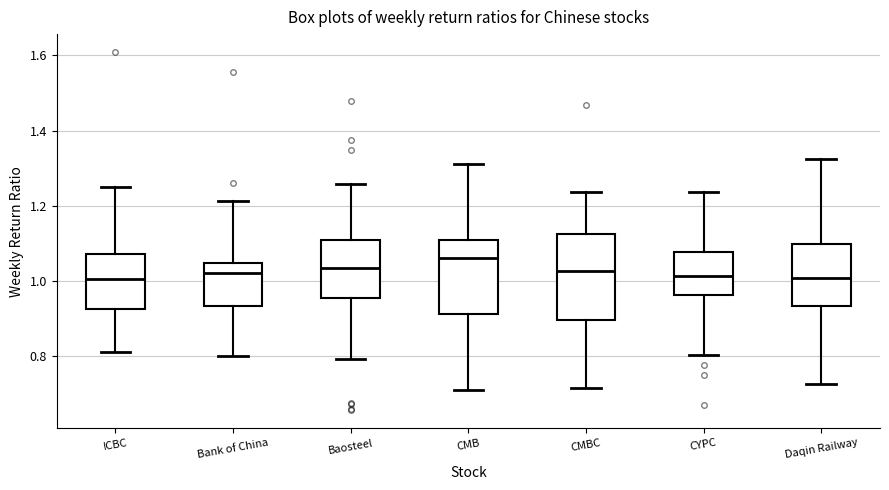

Reading left to right, transcribe this box plot: for each box, give where its median line is, the range the box spans, and where its two whiskers end, as read against the y-axis. The values are not printed on the chart, so give them approximately, as read against the axis.

ICBC: median 1.00, box 0.92 to 1.08, whiskers 0.82 to 1.24
Bank of China: median 1.02, box 0.94 to 1.04, whiskers 0.80 to 1.22
Baosteel: median 1.04, box 0.96 to 1.10, whiskers 0.80 to 1.26
CMB: median 1.06, box 0.92 to 1.10, whiskers 0.72 to 1.32
CMBC: median 1.02, box 0.90 to 1.12, whiskers 0.72 to 1.24
CYPC: median 1.02, box 0.96 to 1.08, whiskers 0.80 to 1.24
Daqin Railway: median 1.00, box 0.94 to 1.10, whiskers 0.72 to 1.32